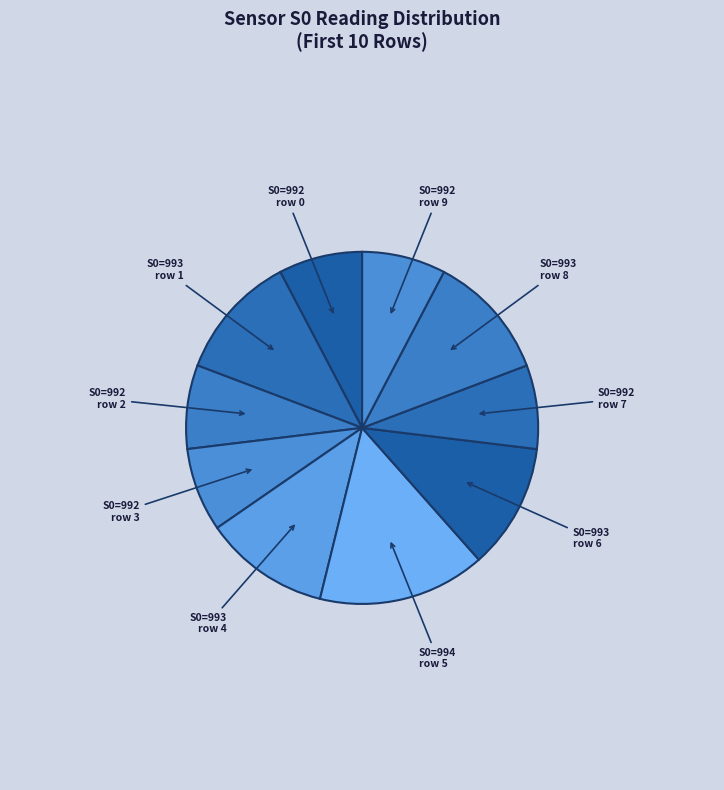

The S0=992 row 7 slice represents 8% of the pie. True or false?

True